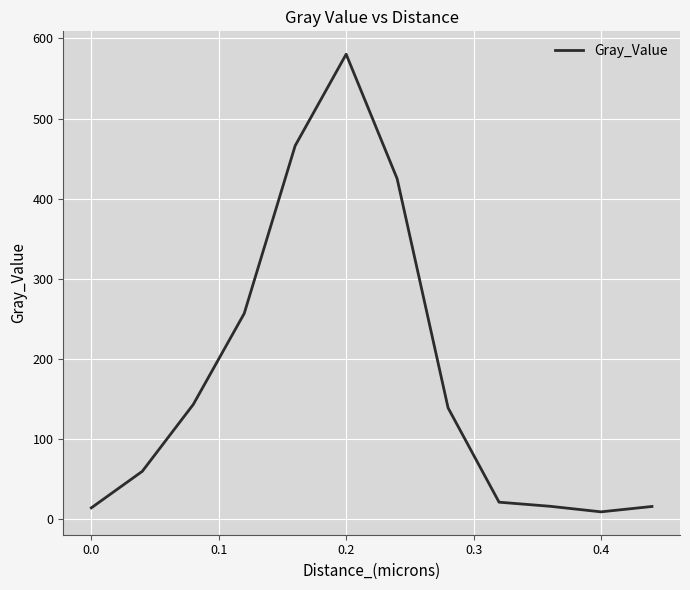

What is the greatest value displayed?

580.2